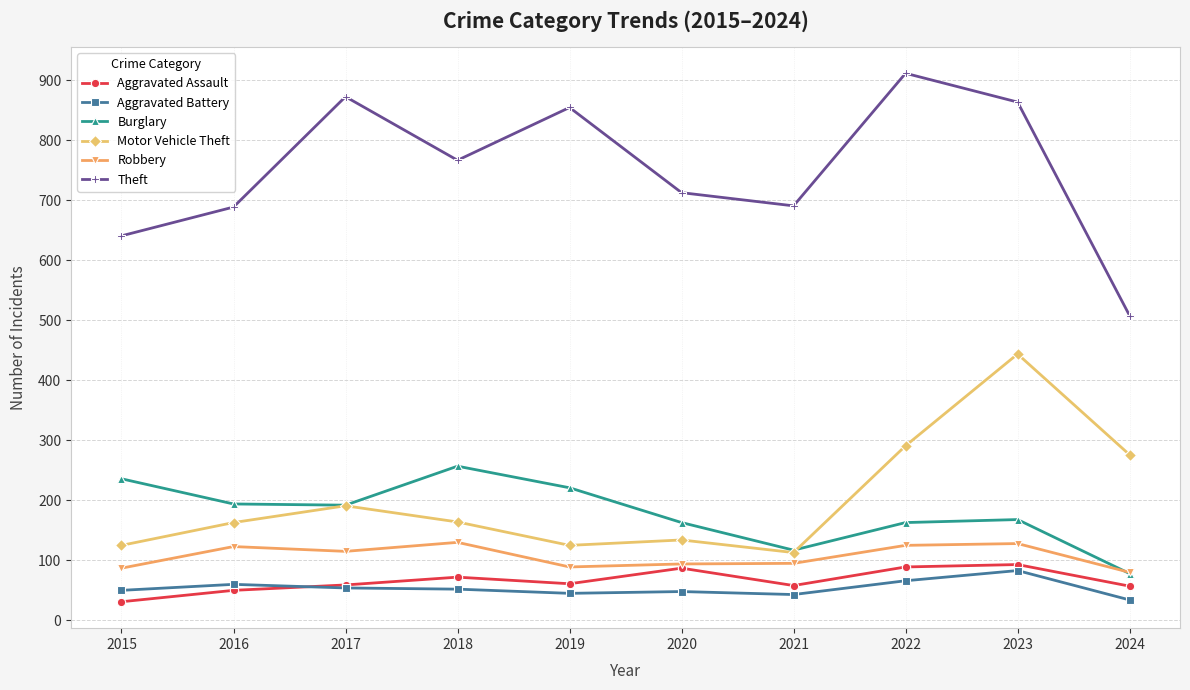

The value of Theft at 2022 is 912. True or false?

True